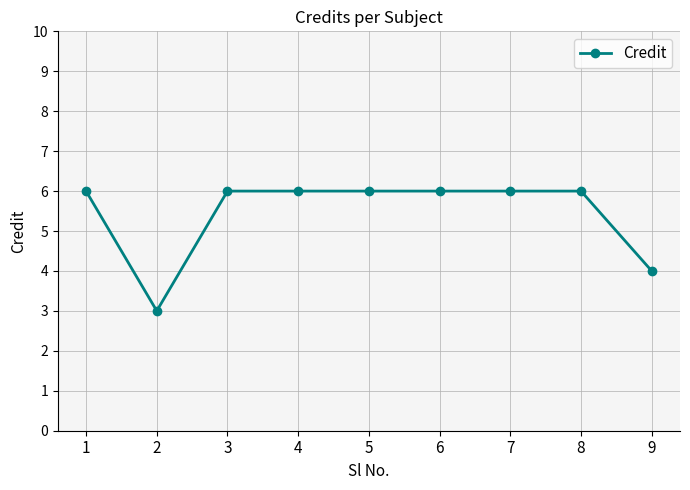

Which category has the lowest value across all series?

2